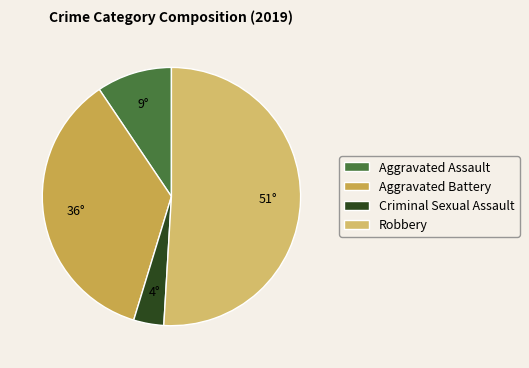

Rank the categories by value from lowest to highest.

Criminal Sexual Assault, Aggravated Assault, Aggravated Battery, Robbery